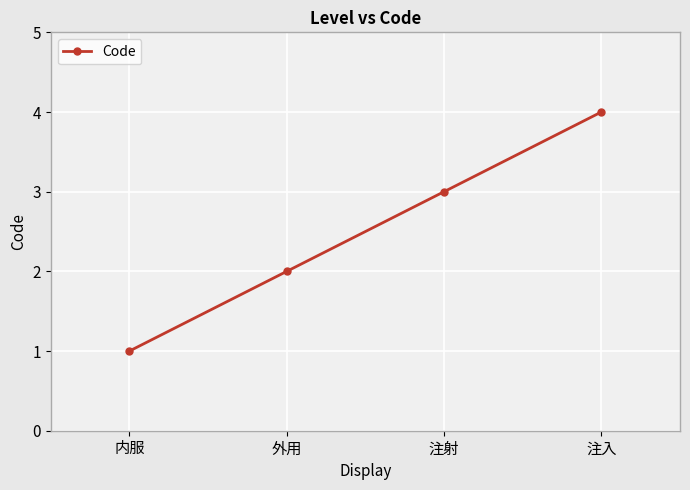

At which label is the value closest to 2?

外用